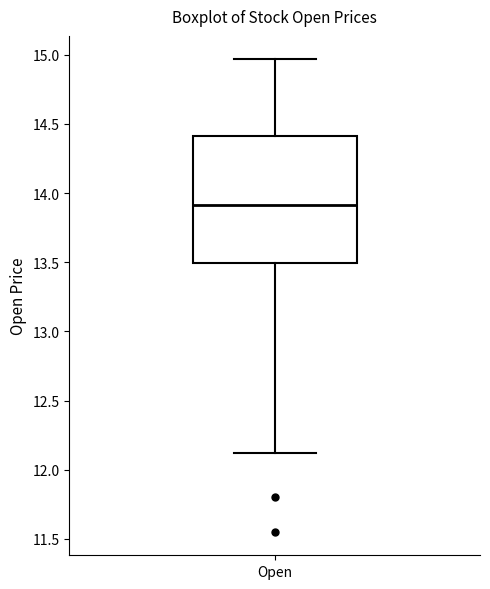

Transcribe this box plot: give where the median line is, the range the box spans, and where the two whiskers end, as read against the y-axis. The values are not printed on the chart, so give them approximately, as read against the axis.

median 13.90, box 13.50 to 14.40, whiskers 12.10 to 14.95